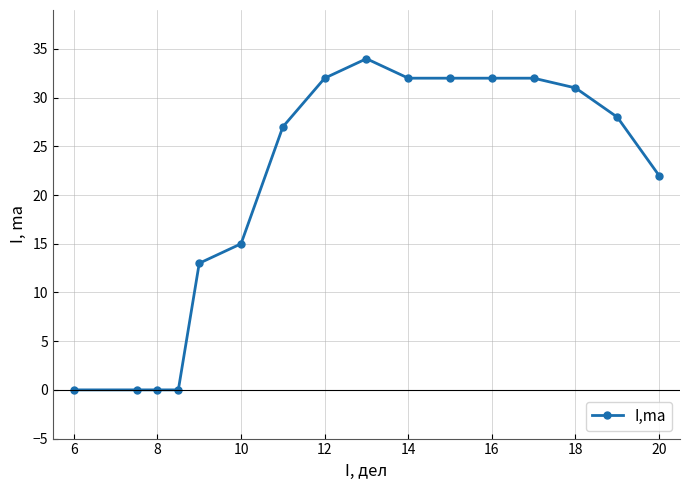

What is the greatest value displayed?

34